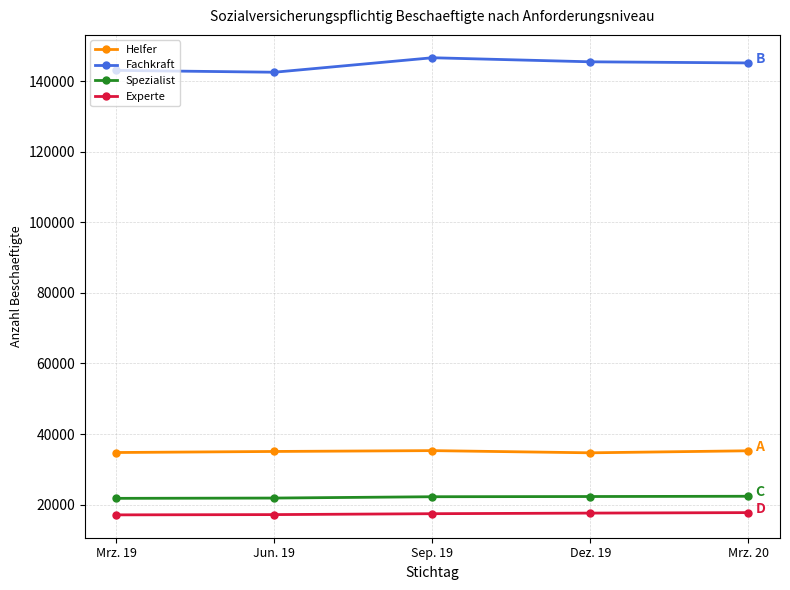

What is the average value of the Experte series?

17414